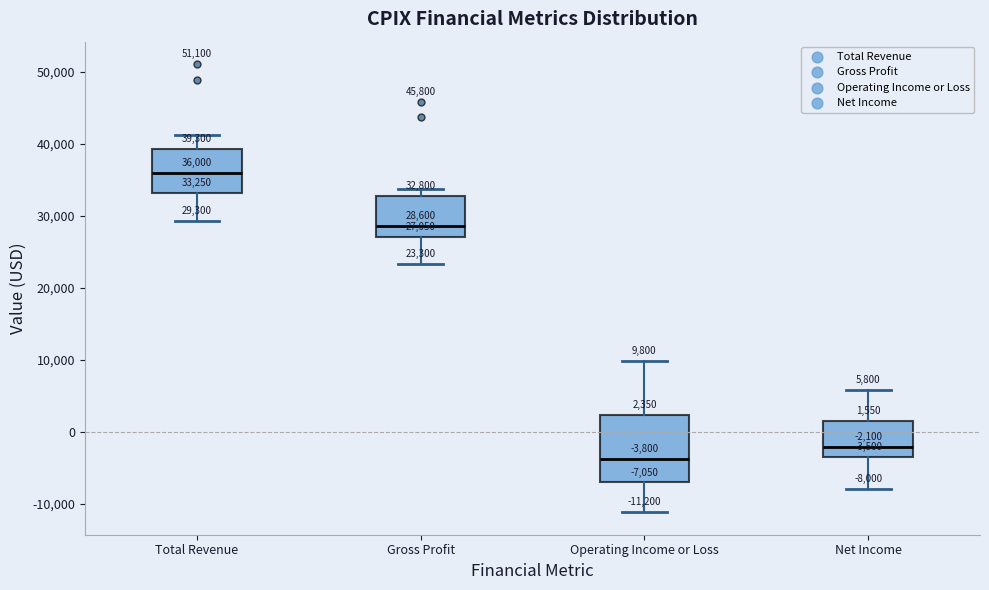

Which box's median line is the highest?

Total Revenue